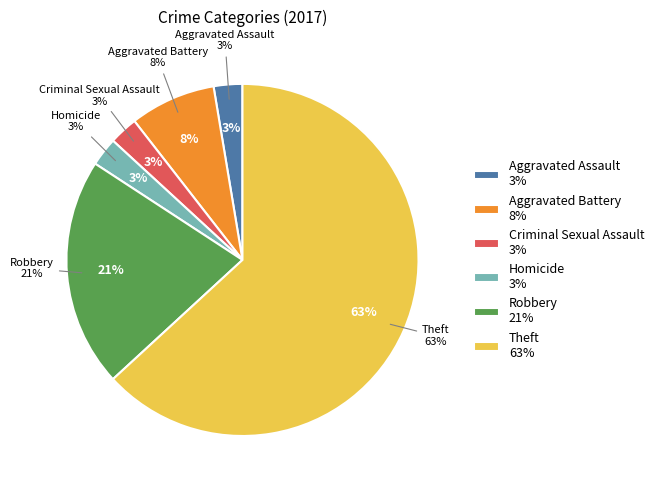

Approximately how many times larger is the value at Criminal Sexual Assault compared to Robbery?

0.1